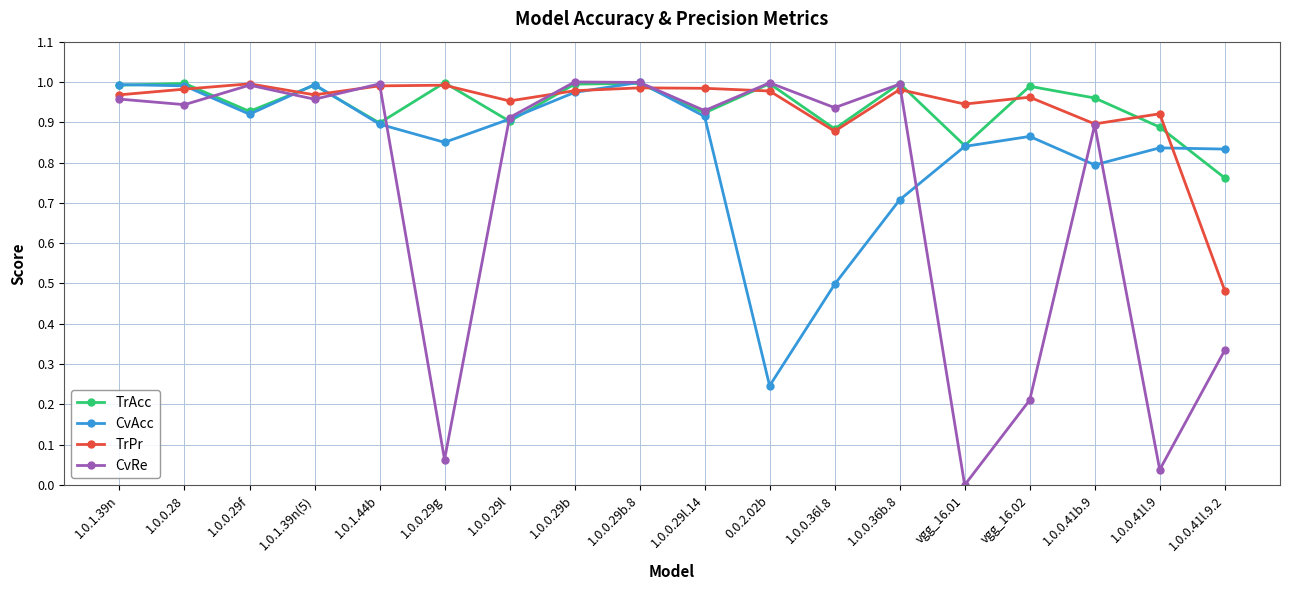

Which category has the lowest value in the TrPr series?

1.0.0.41l.9.2